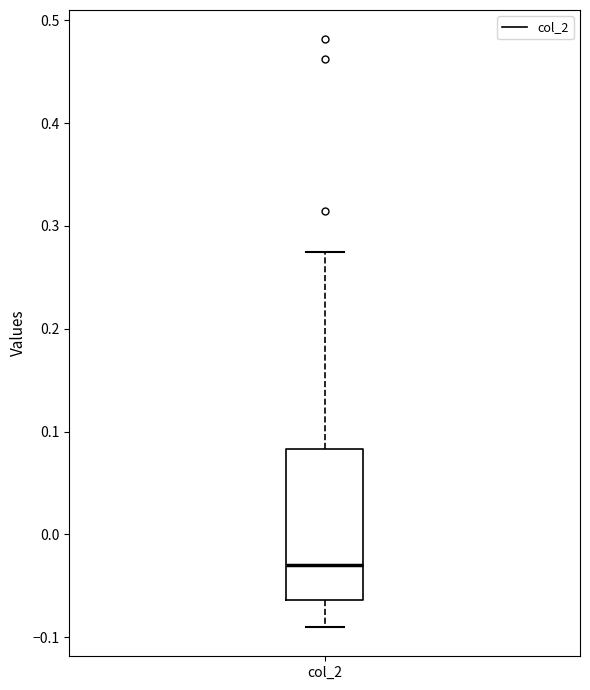

Transcribe this box plot: give where the median line is, the range the box spans, and where the two whiskers end, as read against the y-axis. The values are not printed on the chart, so give them approximately, as read against the axis.

median -0.03, box -0.06 to 0.08, whiskers -0.09 to 0.27